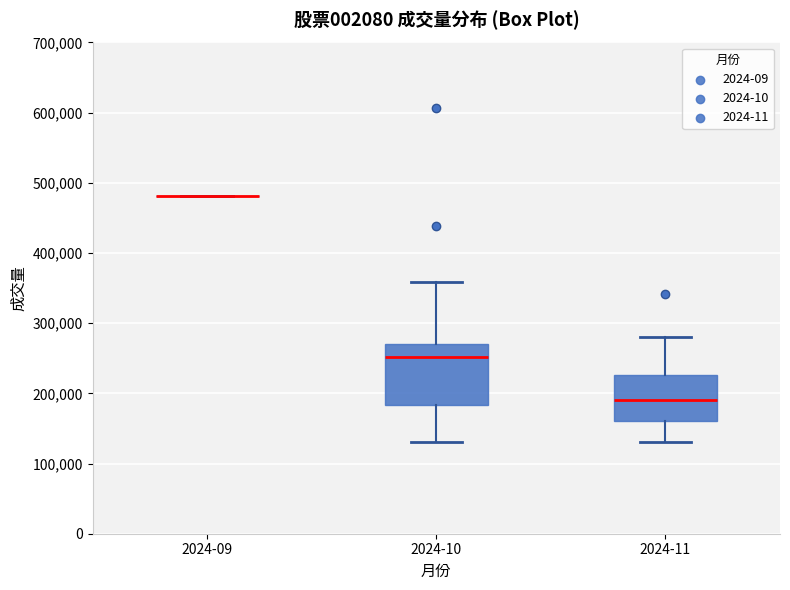

Reading left to right, transcribe this box plot: for each box, give where its median line is, the range the box spans, and where its two whiskers end, as read against the y-axis. The values are not printed on the chart, so give them approximately, as read against the axis.

2024-09: box collapsed to a line at 480000, whiskers 480000 to 480000
2024-10: median 250000, box 180000 to 270000, whiskers 130000 to 360000
2024-11: median 190000, box 160000 to 230000, whiskers 130000 to 280000